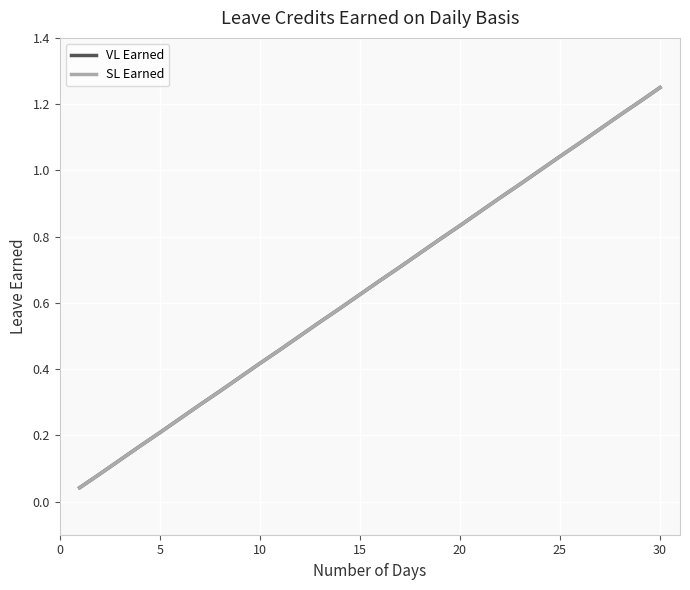

What is the difference between the maximum and minimum values in the VL Earned series?

1.2